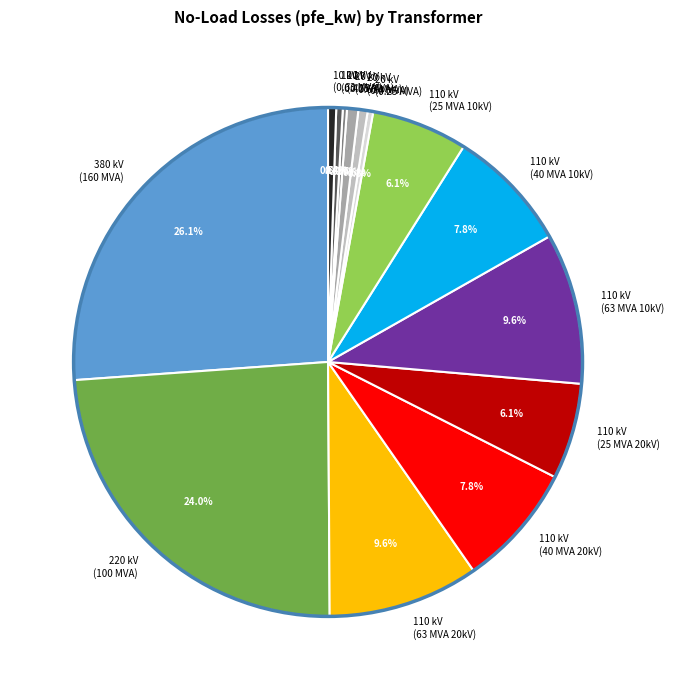

Does 110 kV (40 MVA 10kV) account for over 50% of the chart?

No